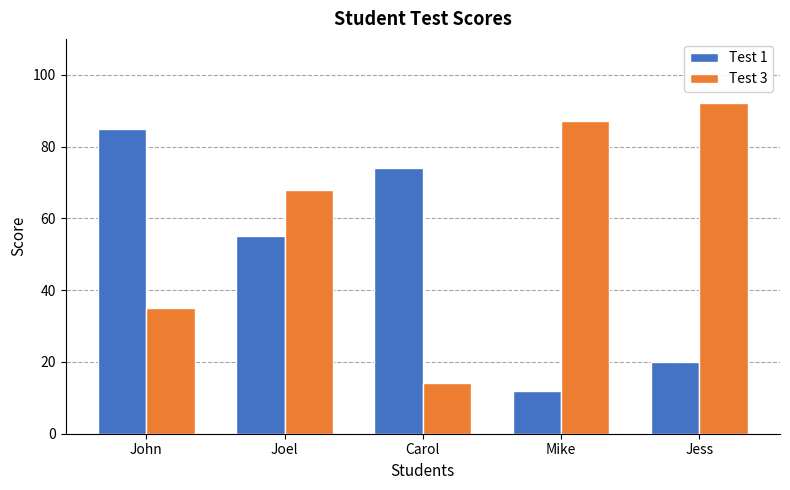

What is the difference between the maximum and minimum values in the Test 1 series?

73